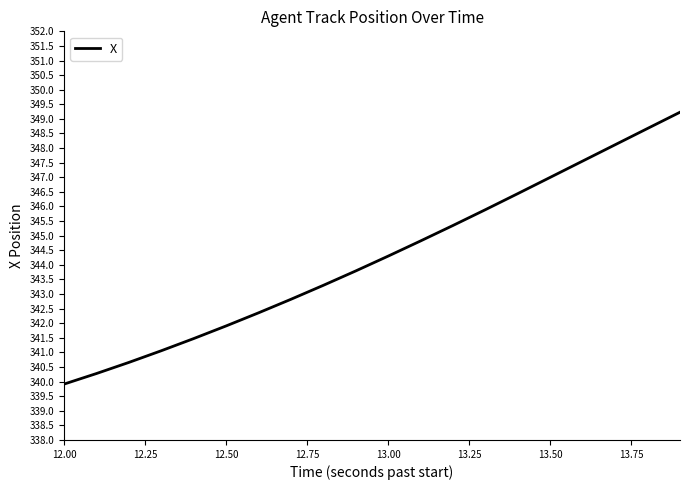

What is the difference between the maximum and minimum values?

9.3